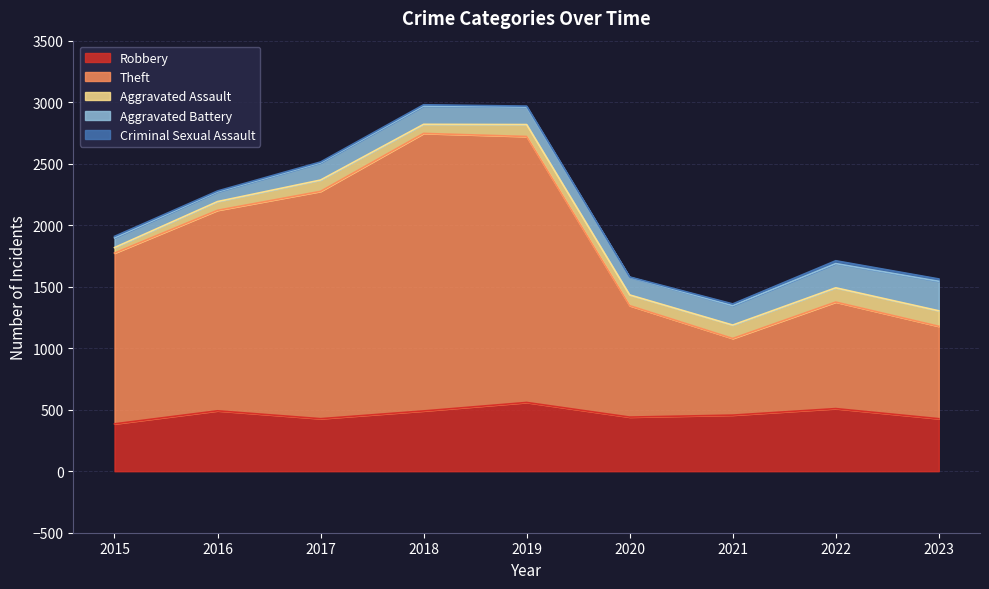

What is the difference between the Robbery values at 2023 and 2015?

42